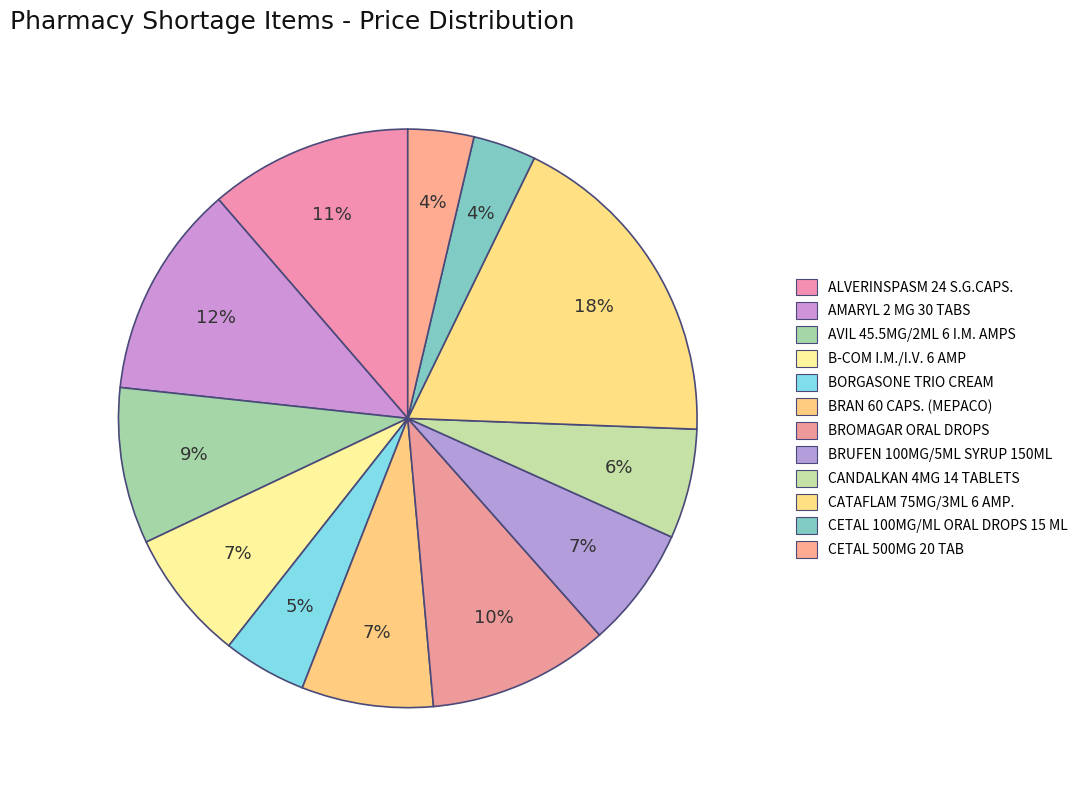

Approximately how many times larger is the value at BRUFEN 100MG/5ML SYRUP 150ML compared to ALVERINSPASM 24 S.G.CAPS.?

0.6